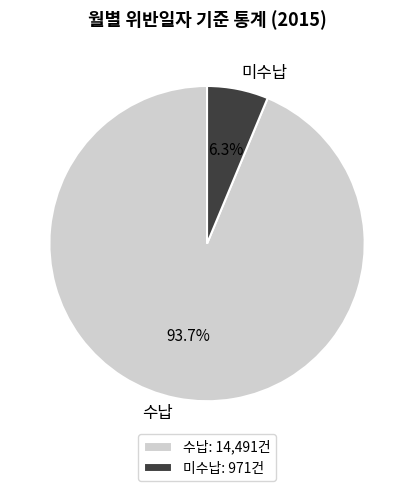

Is there a majority slice in this chart?

Yes